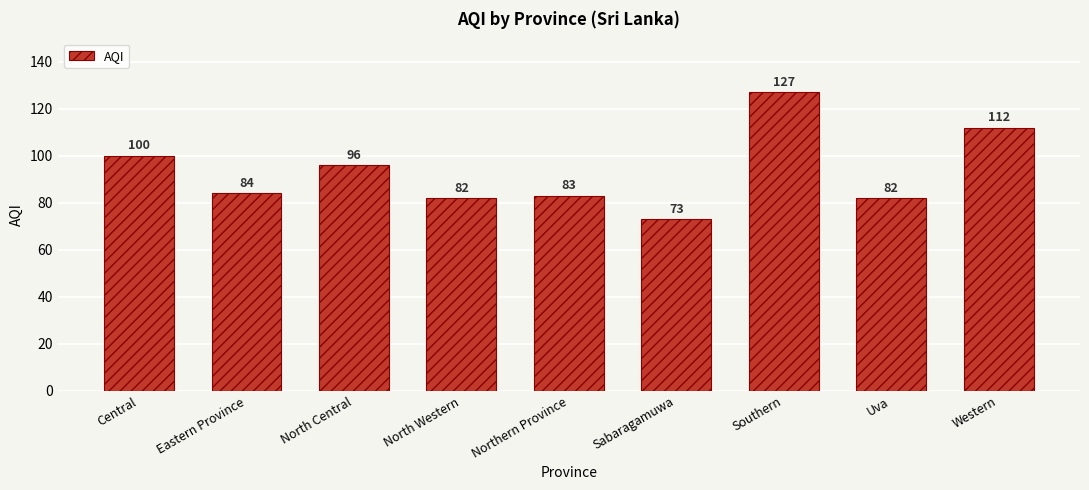

Which has a higher value, Uva or Sabaragamuwa?

Uva